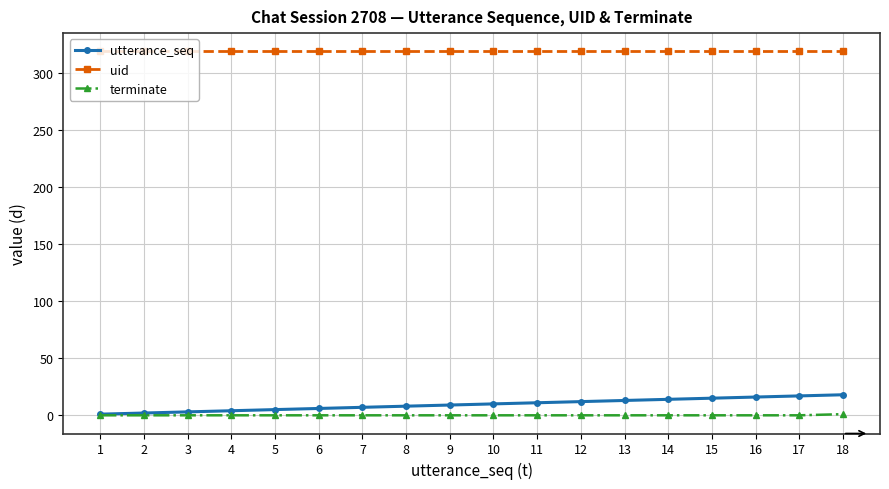

Which series has the largest total across all categories?

uid